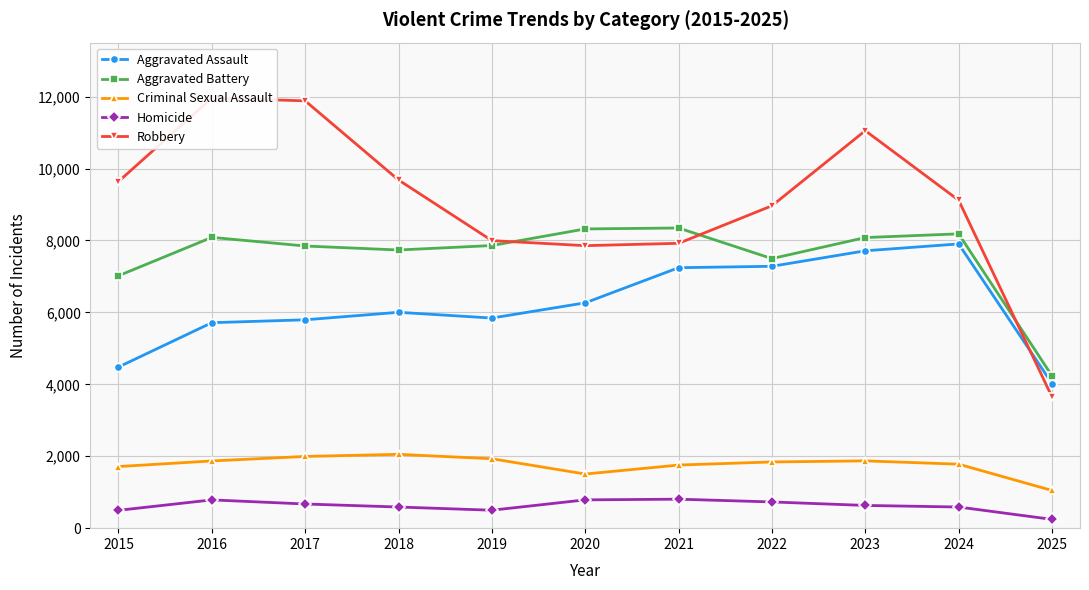

At which category does the chart reach its minimum across all series?

2025